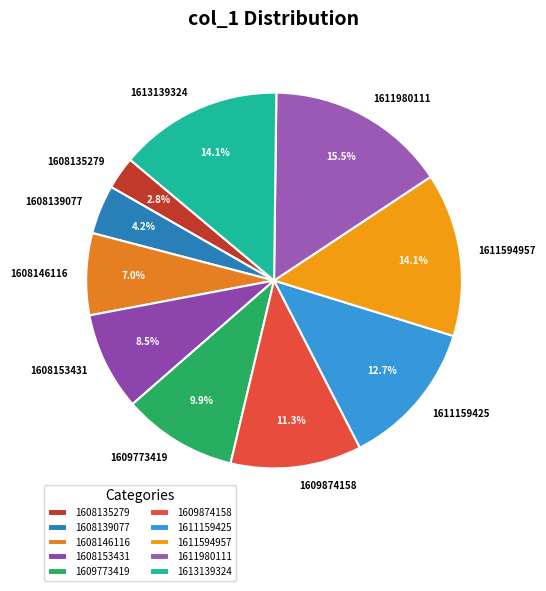

Does any single category account for the majority?

No